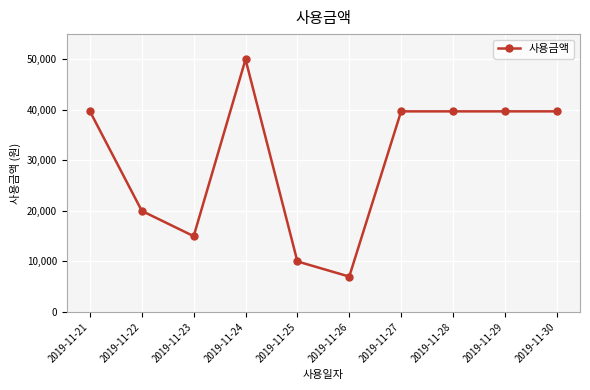

Where is the first local maximum?

2019-11-24